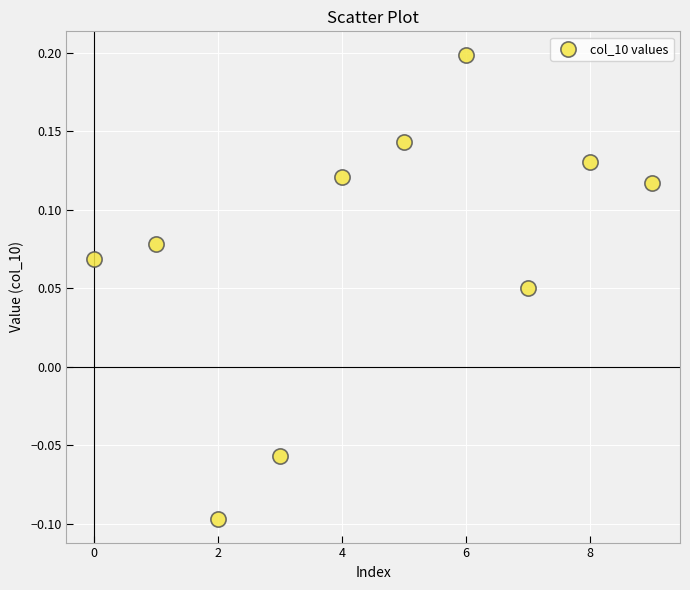

What is the range of Y values (max minus min)?

0.3